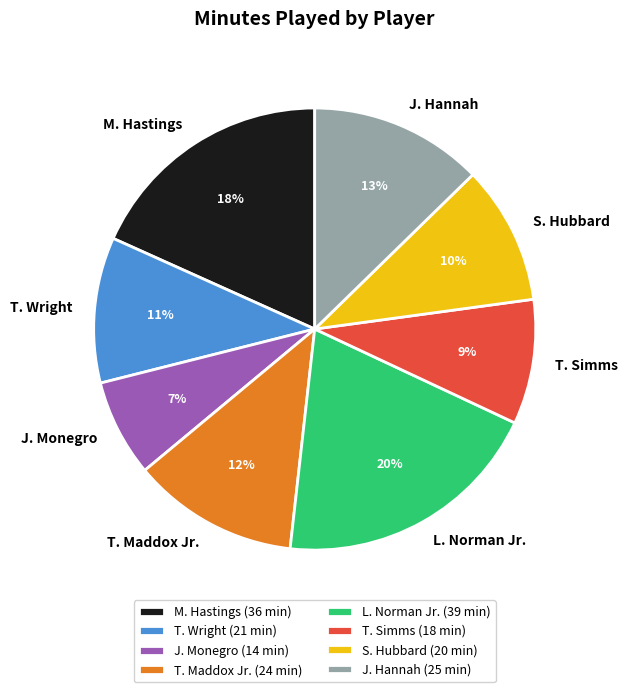

Count the number of slices in the pie.

8